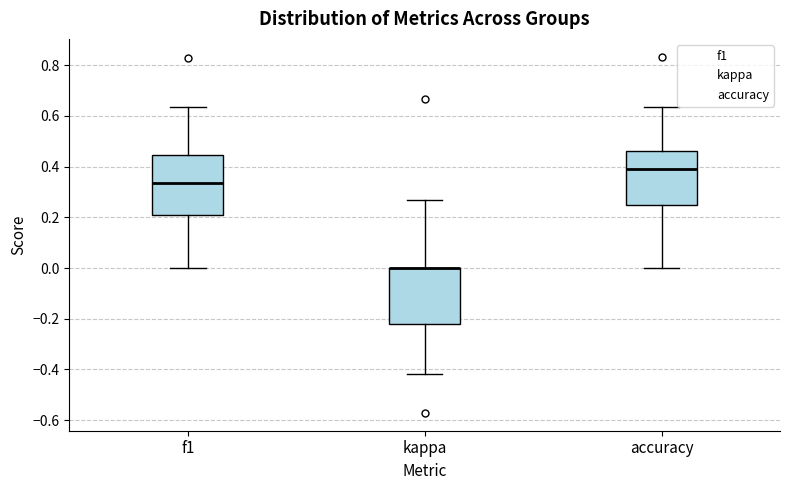

Where does the upper whisker of the box for kappa end on the y-axis? The values are not printed on the chart, so give them approximately, as read against the axis.

0.26